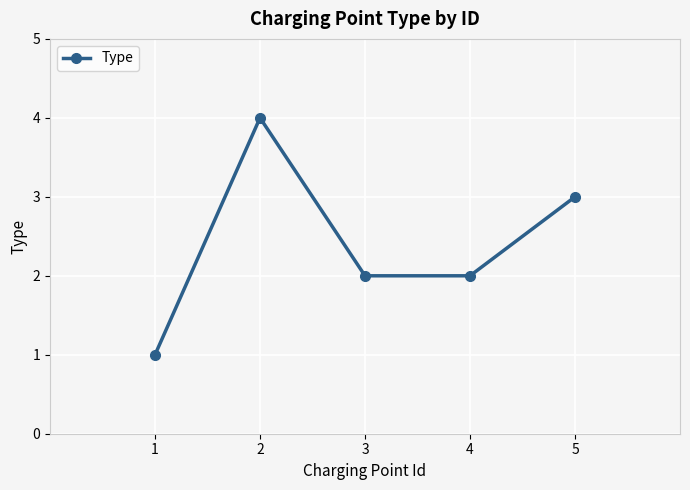

What is the value of the 4th point from the left?

2